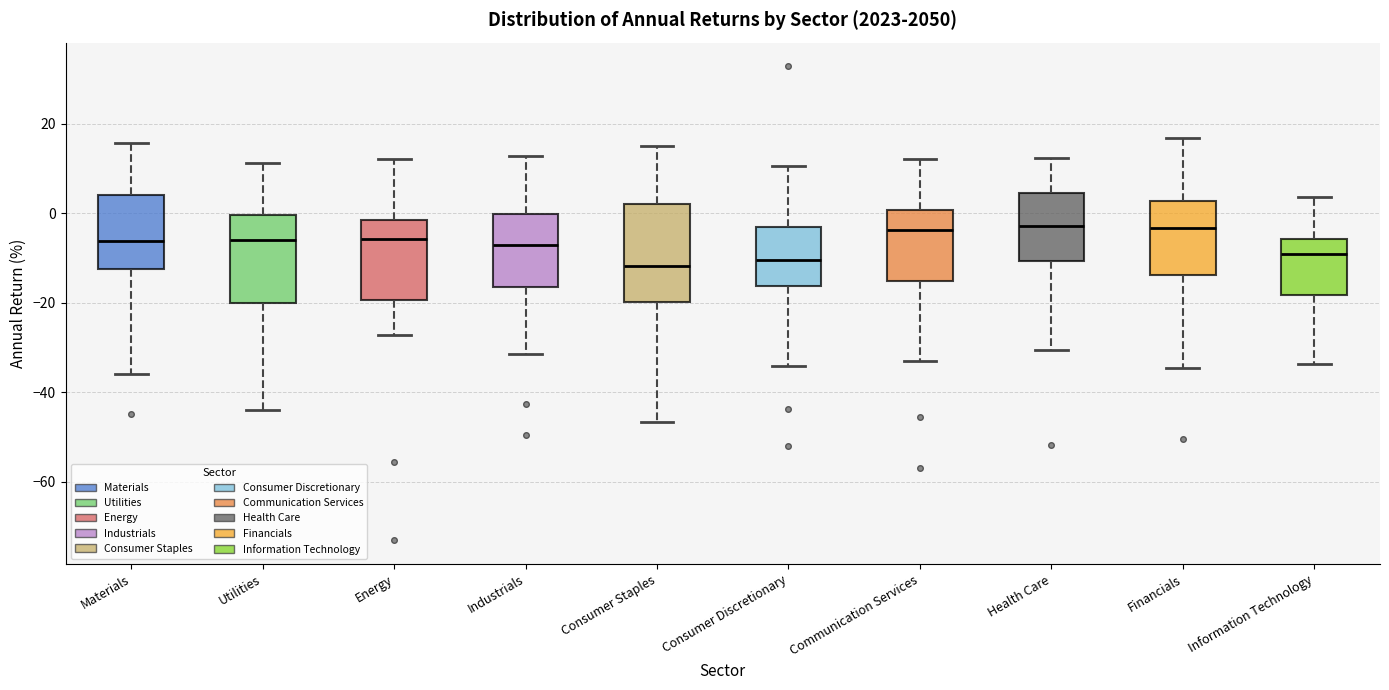

Comparing the boxes themselves (not the whiskers), which one is the tallest?

Consumer Staples